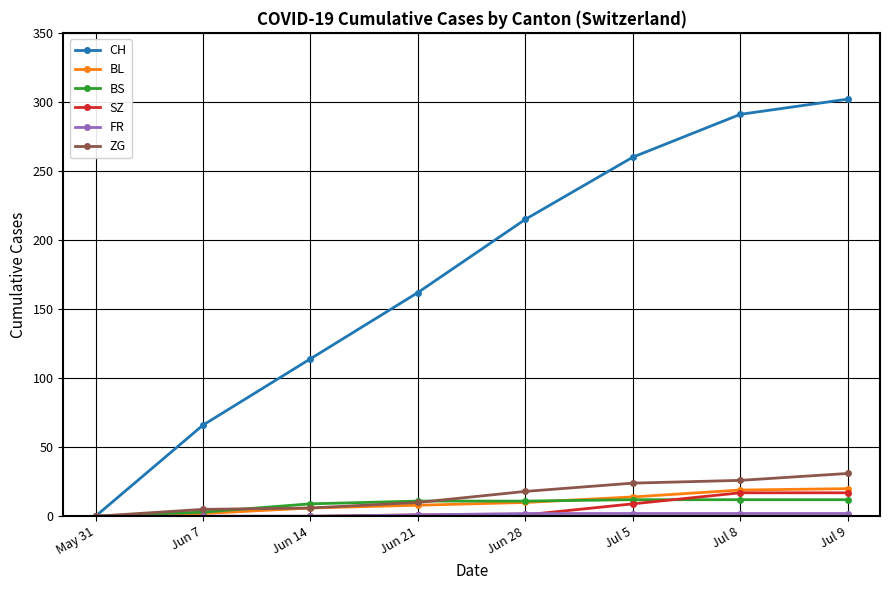

True or false: BL and BS cross at least once.

True